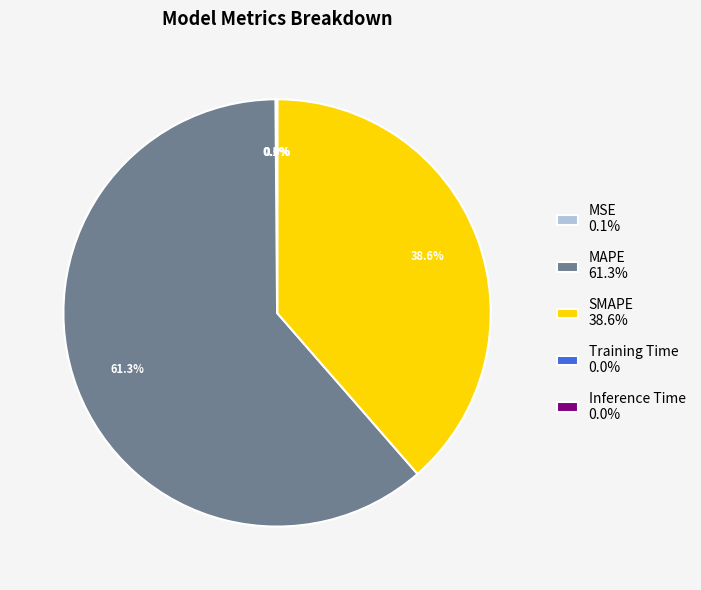

To the nearest percent, what is the difference between the largest and smallest slice percentages?

61%